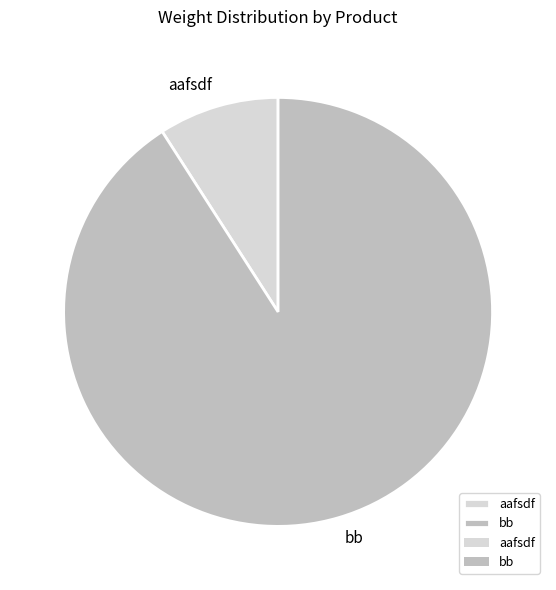

Does aafsdf account for over 50% of the chart?

No